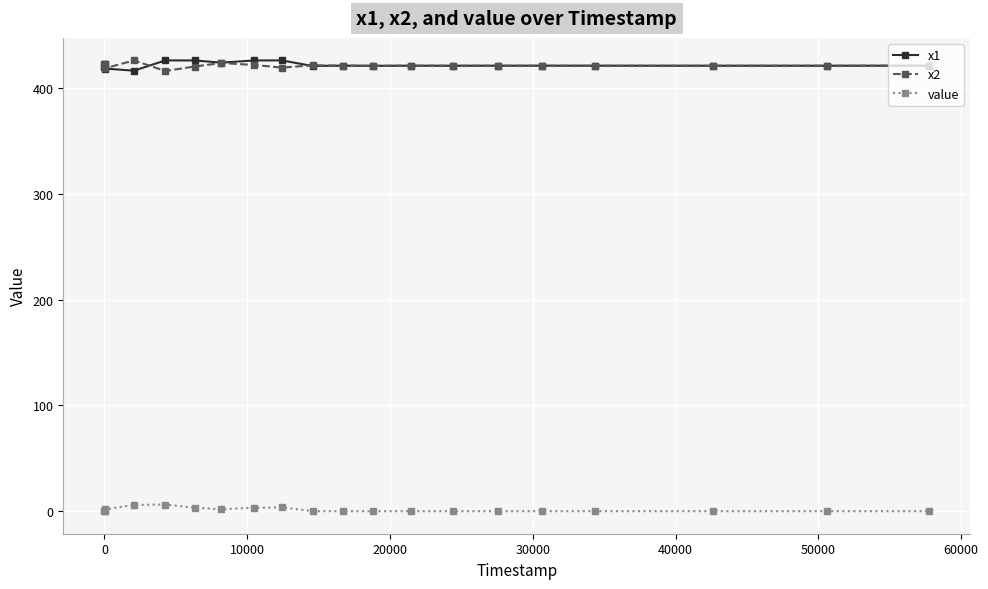

True or false: value has more than 2 points higher than both neighbors.

True